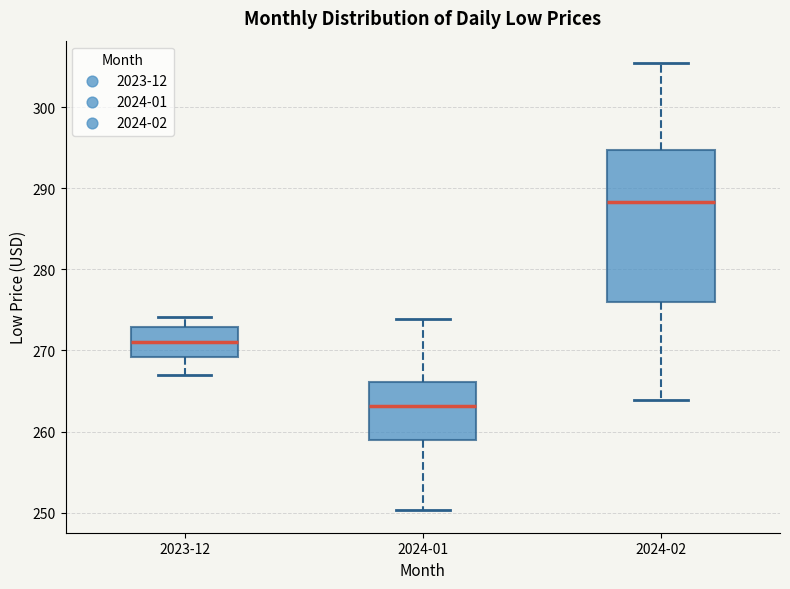

Reading left to right, transcribe this box plot: for each box, give where its median line is, the range the box spans, and where its two whiskers end, as read against the y-axis. The values are not printed on the chart, so give them approximately, as read against the axis.

2023-12: median 271, box 269 to 273, whiskers 267 to 274
2024-01: median 263, box 259 to 266, whiskers 250 to 274
2024-02: median 288, box 276 to 295, whiskers 264 to 305